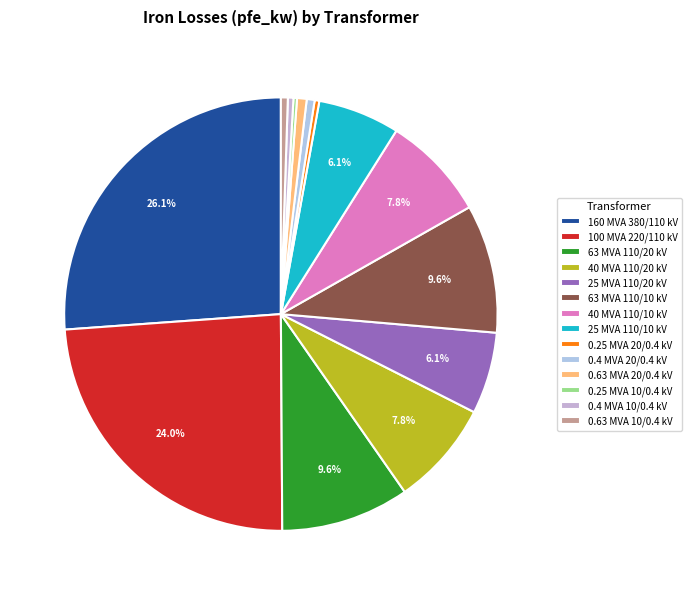

What percentage is the 25 MVA 110/20 kV slice, to the nearest percent?

6%